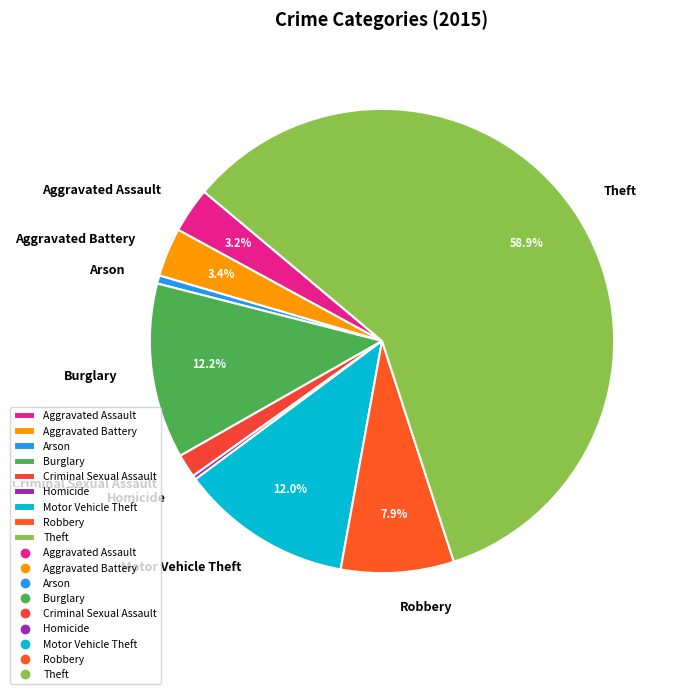

Do Aggravated Battery and Arson together represent more than half of the pie?

No